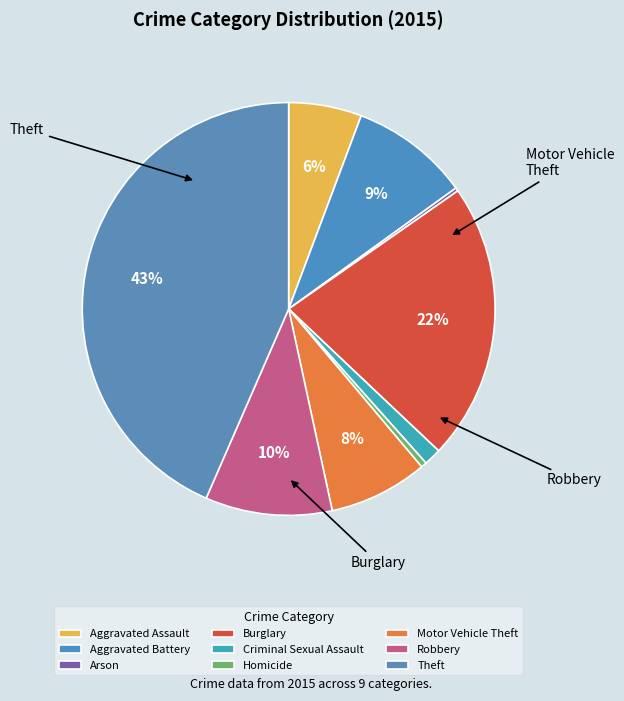

How much of the chart is everything except Robbery?

90.1%